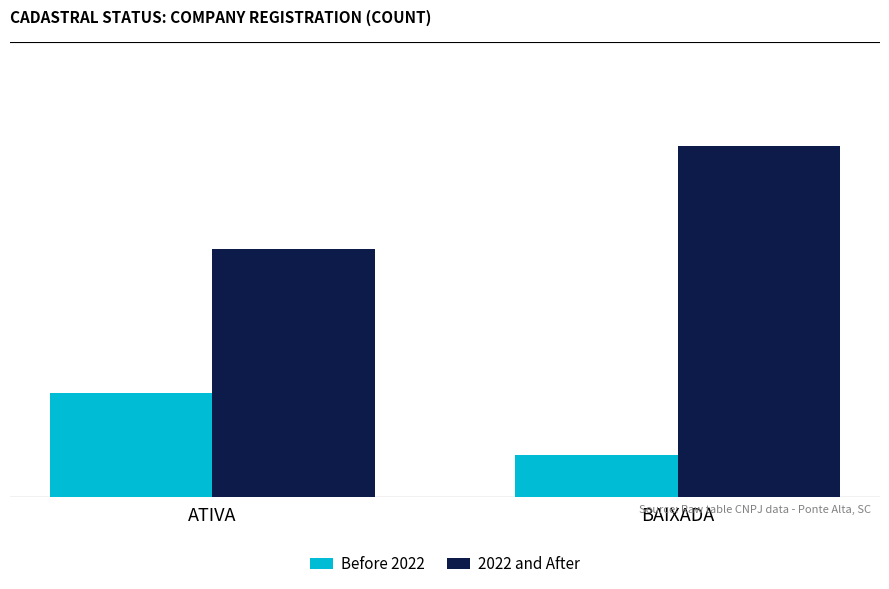

What are all the series names shown in the legend?

Before 2022, 2022 and After